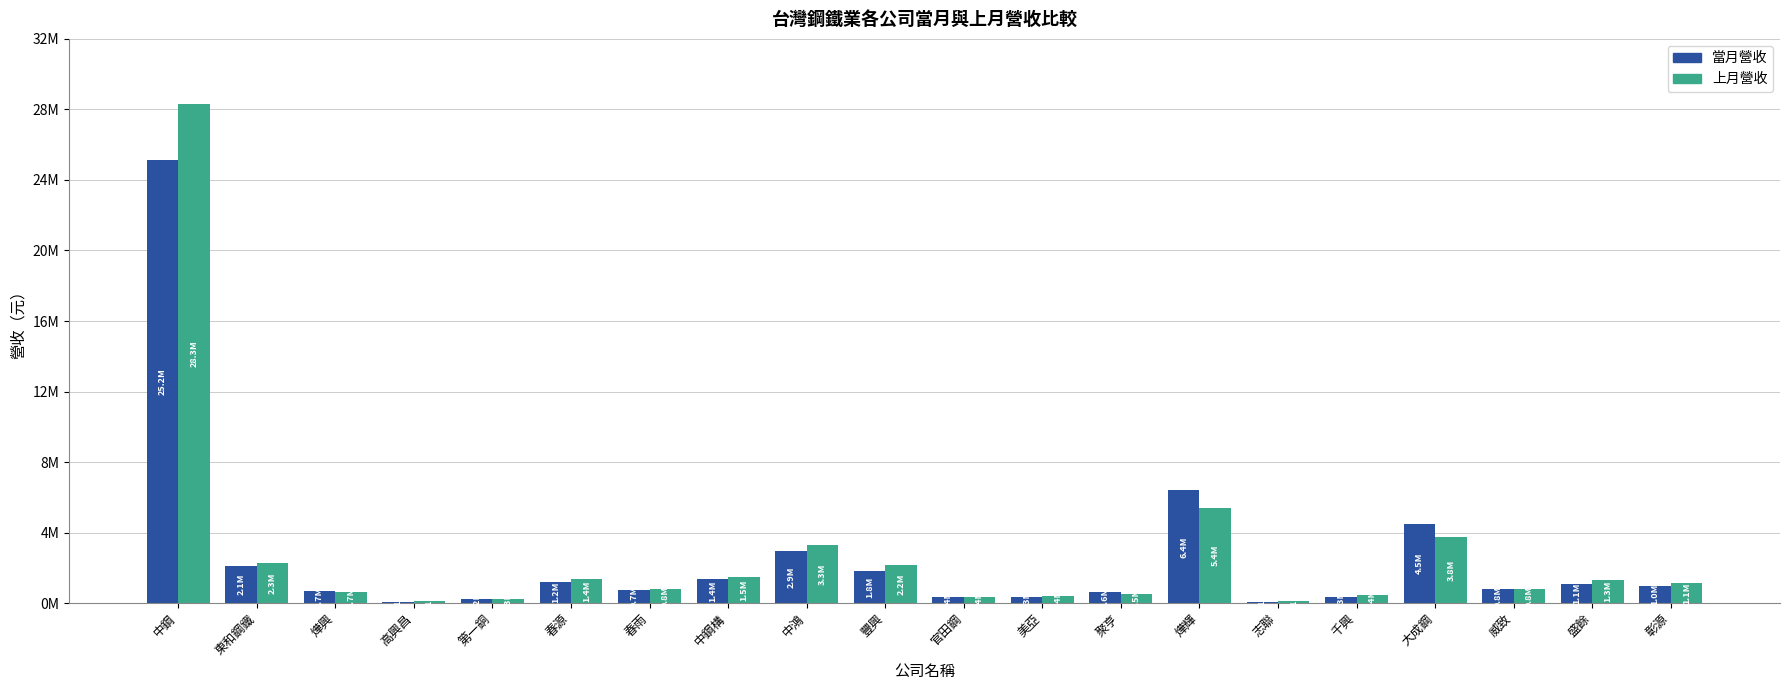

What are all the series names shown in the legend?

當月營收, 上月營收